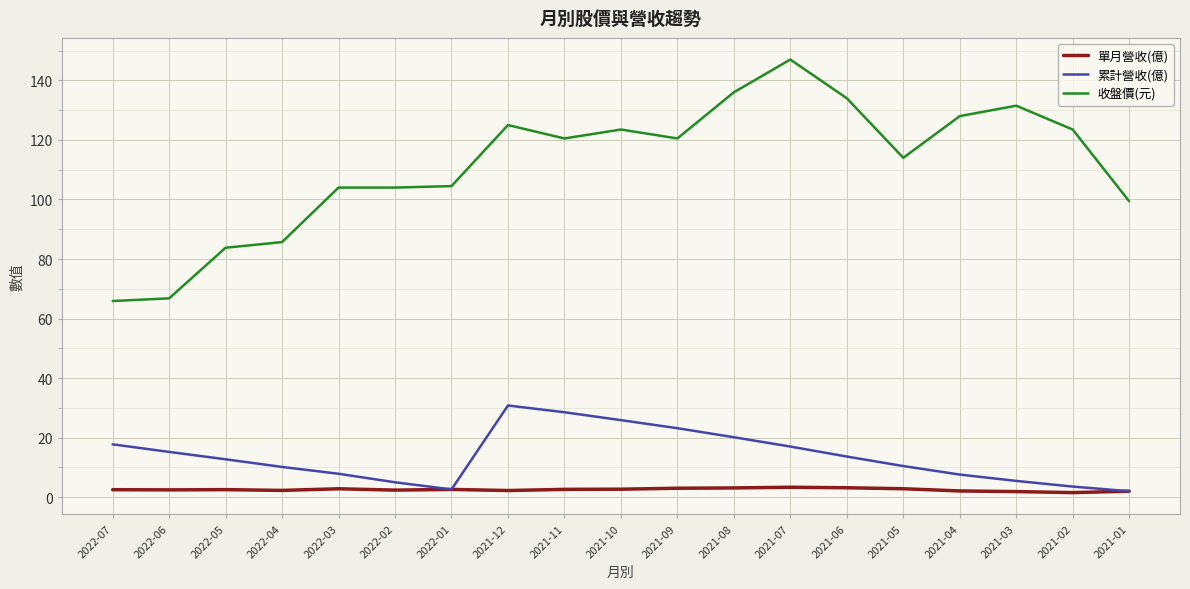

True or false: 收盤價(元) and 累計營收(億) intersect in this chart.

False